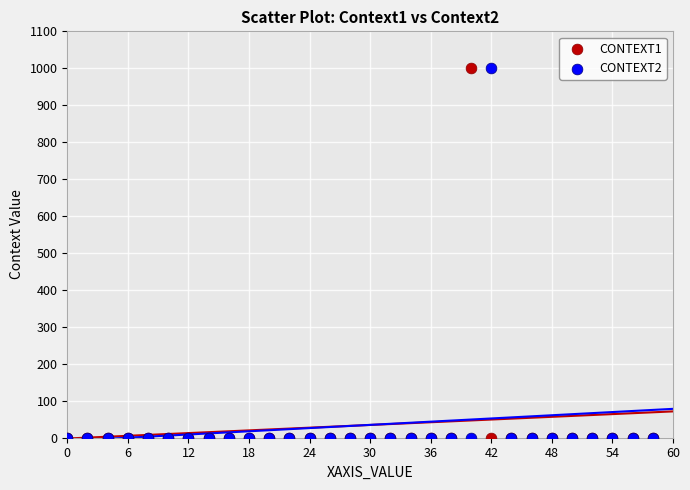

What are all the series names shown in the legend?

CONTEXT1, CONTEXT2